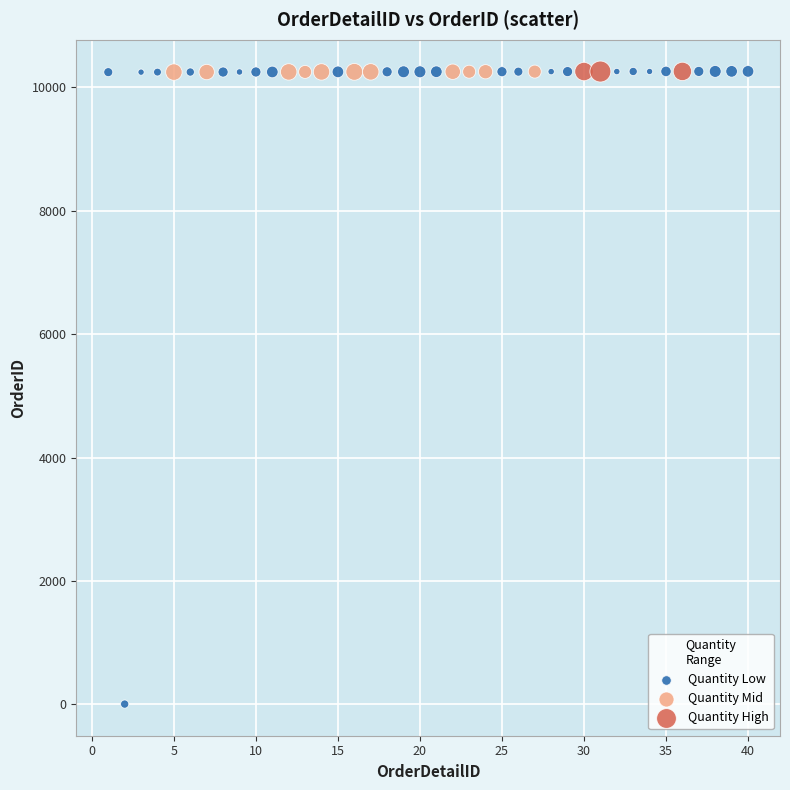

Which series has the widest spread of Y values?

Quantity Low